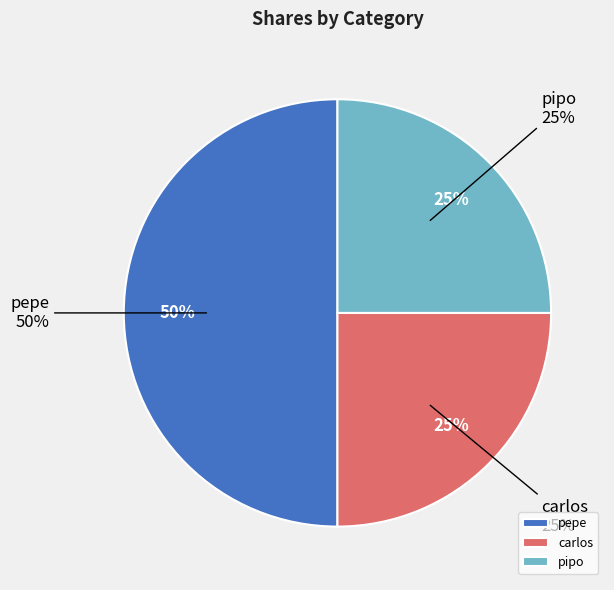

Combined, what portion of the pie is pepe and pipo?

75.0%